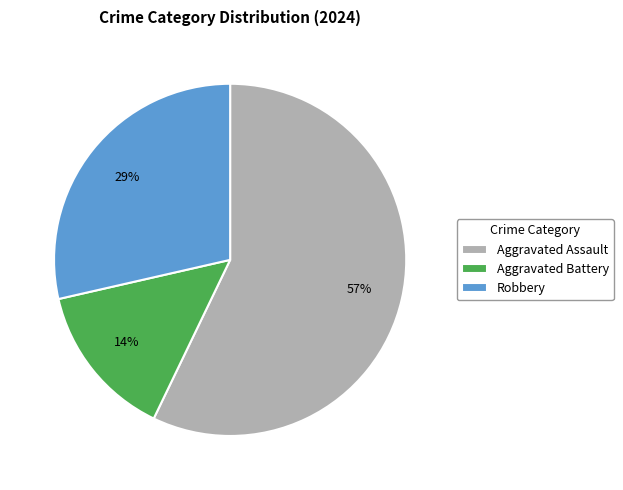

To the nearest percent, what is the combined percentage of Aggravated Battery and Robbery?

43%